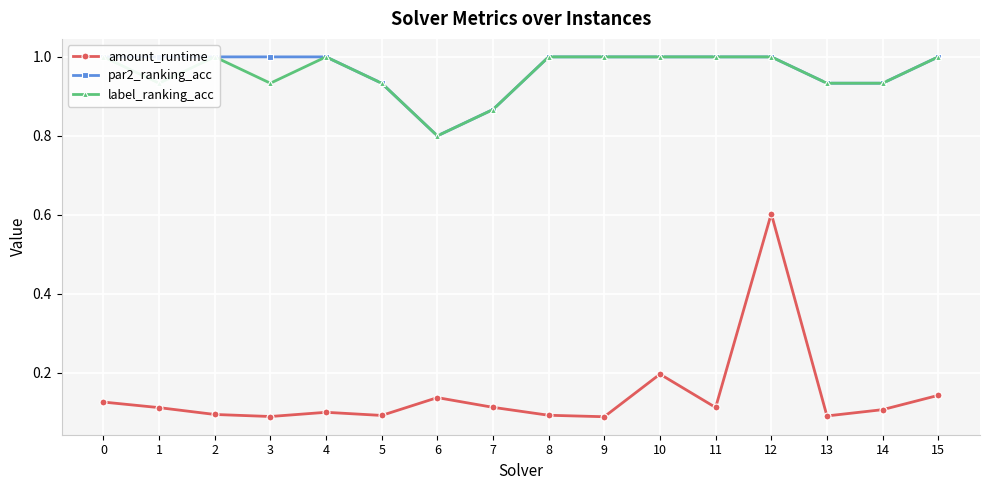

What are all the series names shown in the legend?

amount_runtime, par2_ranking_acc, label_ranking_acc